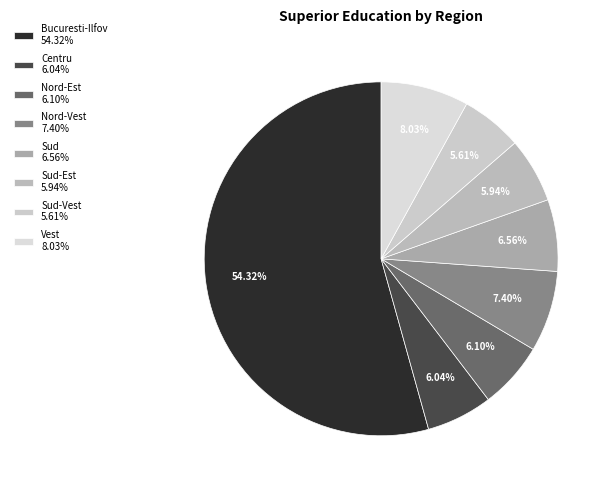

Which slice is the smallest?

Sud-Vest